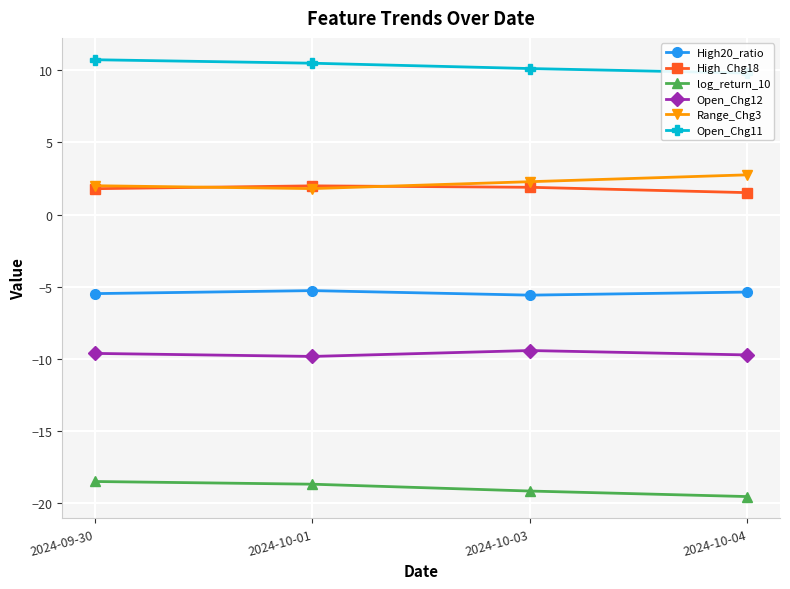

In Range_Chg3, how many points are lower than both neighbors (excluding endpoints)?

1